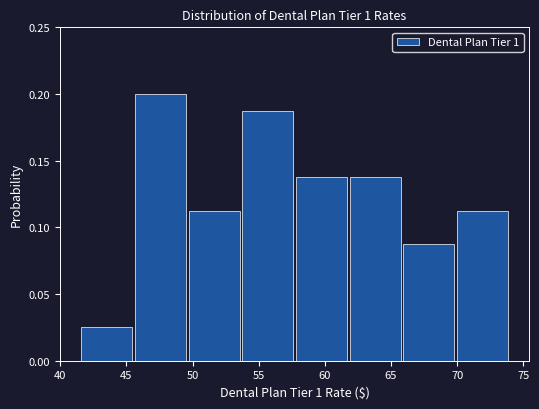

Reading left to right, transcribe this chart: for each bar, give the range it covers on the x-axis and its height. Neither the bar edges nor the heights are printed on the chart, so give them approximately, as read against the axes.

41.5 to 45.5: 0.025
45.5 to 49.5: 0.200
49.5 to 53.5: 0.115
53.5 to 58.0: 0.190
58.0 to 62.0: 0.140
62.0 to 66.0: 0.140
66.0 to 70.0: 0.090
70.0 to 74.0: 0.115